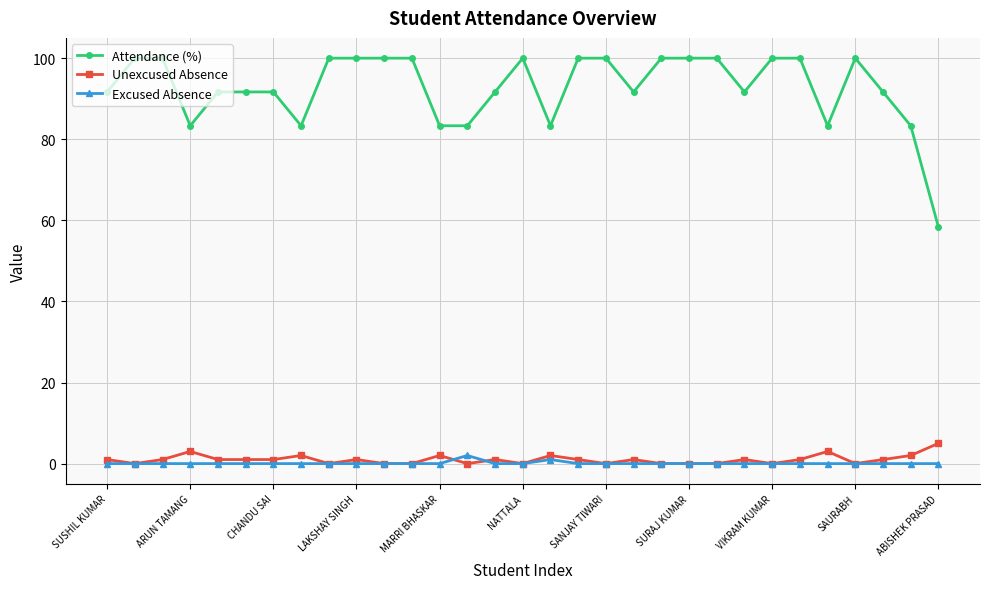

What is the maximum value shown in the chart?

100.0